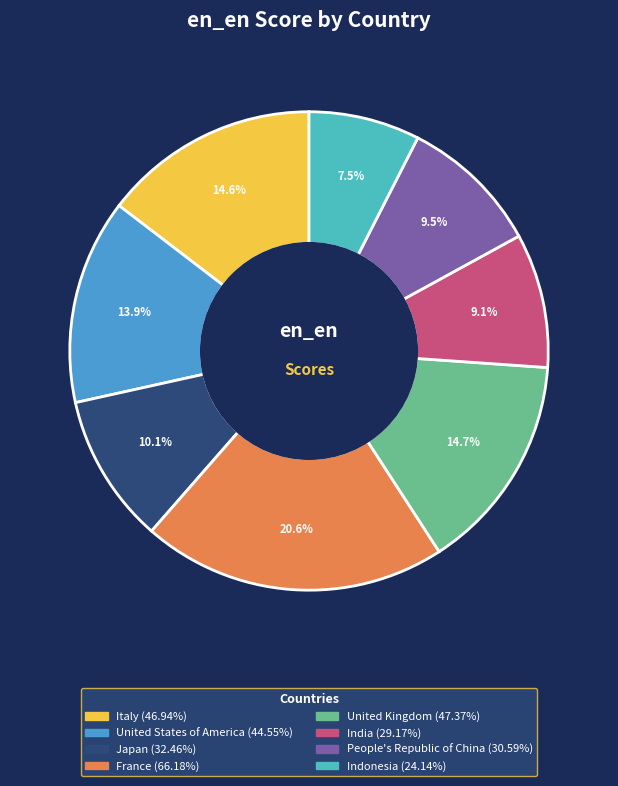

Does any single category account for the majority?

No